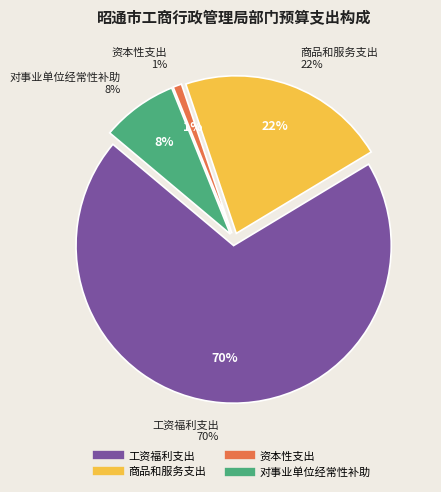

Which slice is the smallest?

资本性支出